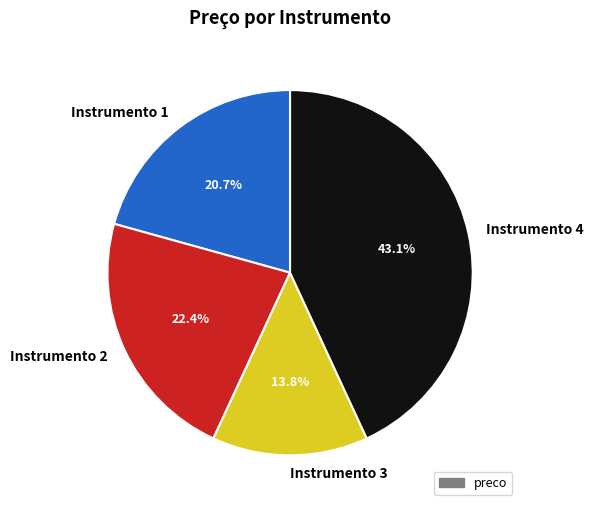

How many slices are in this pie chart?

4